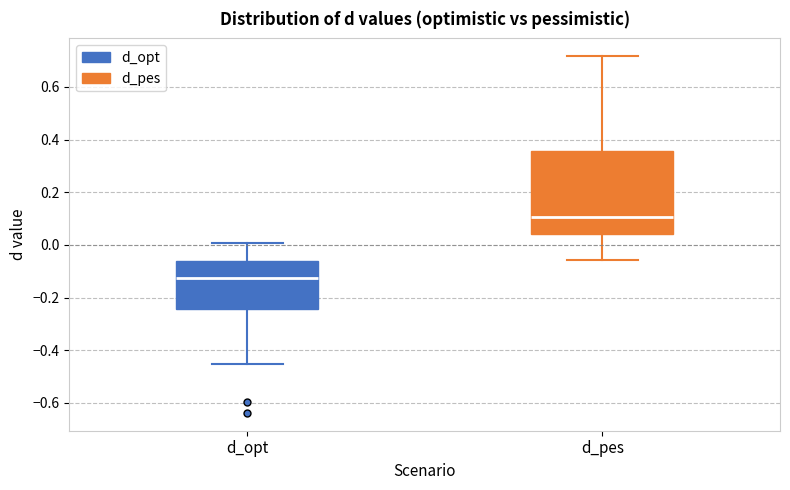

Reading left to right, read every box against the y-axis: the position of its median line, the range the box covers, and the ends of its whiskers. The values are not printed on the chart, so give them approximately, as read against the axis.

d_opt: median -0.12, box -0.24 to -0.06, whiskers -0.46 to 0.00
d_pes: median 0.10, box 0.04 to 0.36, whiskers -0.06 to 0.72